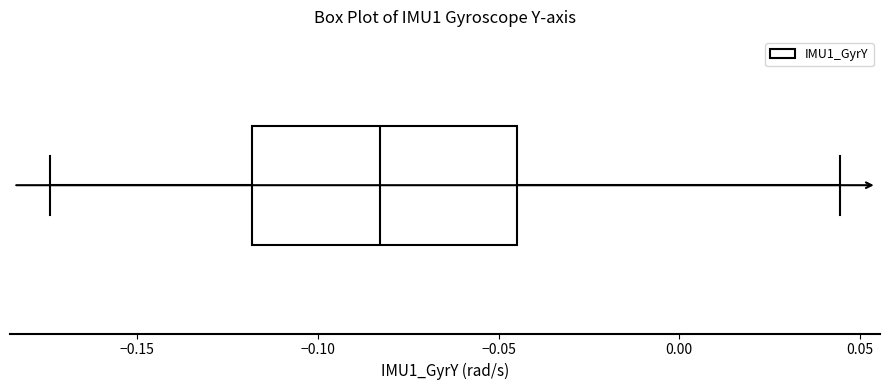

Where is the left edge of the box on the x-axis? The values are not printed on the chart, so give them approximately, as read against the axis.

-0.120